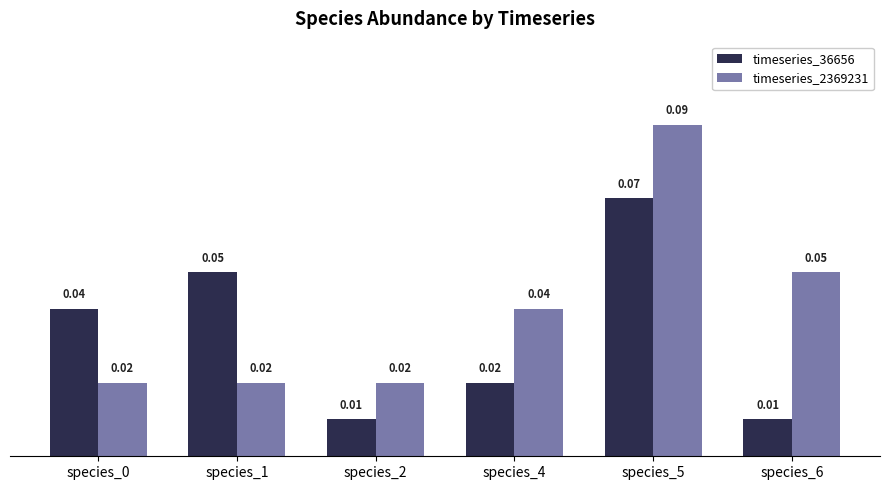

List the series in order of their overall mean, highest first.

timeseries_2369231, timeseries_36656